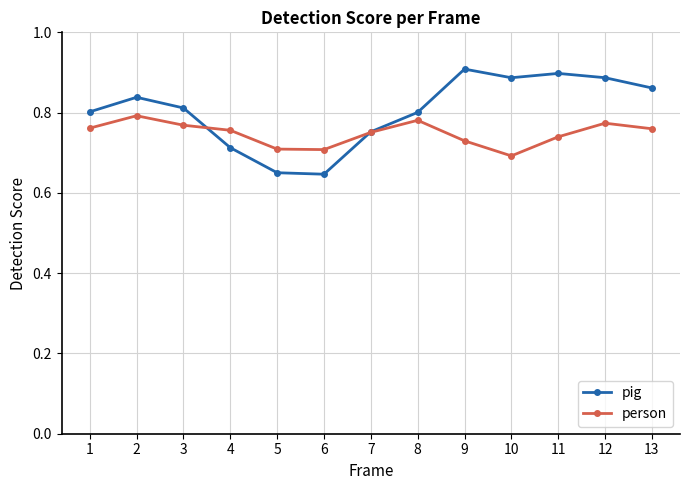

Is it true that person equals 0.8 at 1?

True